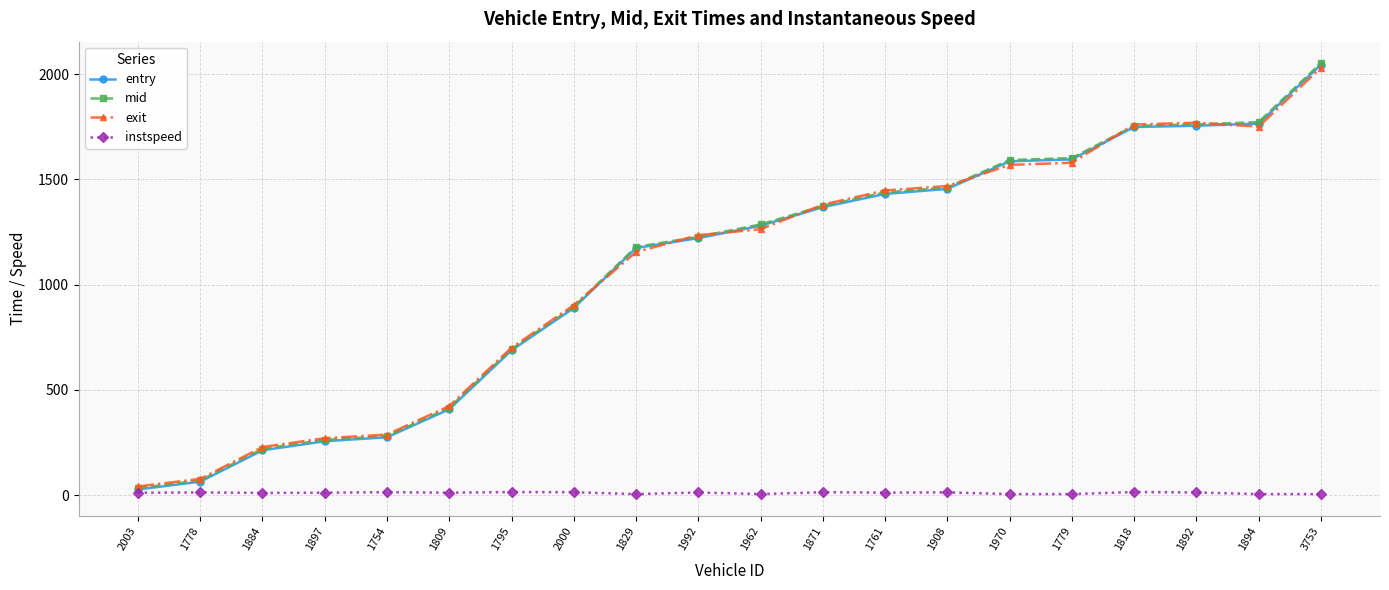

Which series has the widest spread of values?

mid